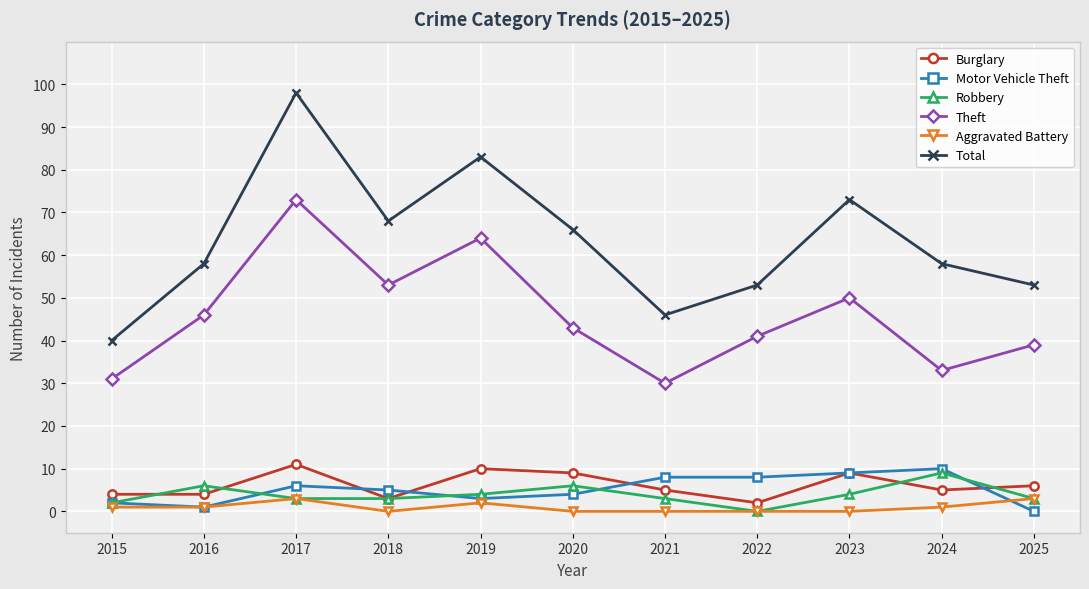

Which series has the largest total across all categories?

Total